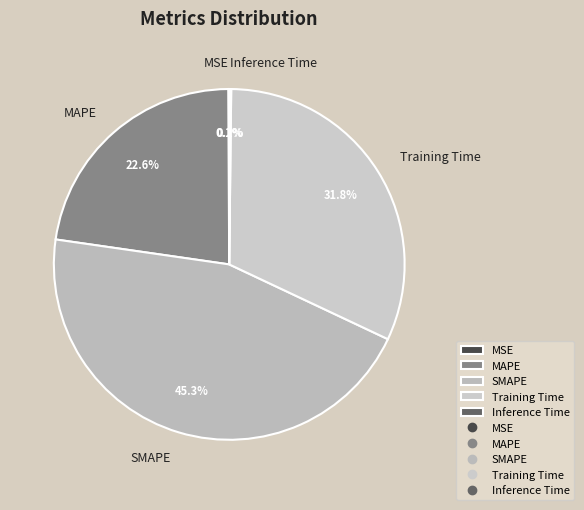

Is there any slice that represents more than half of the pie?

No